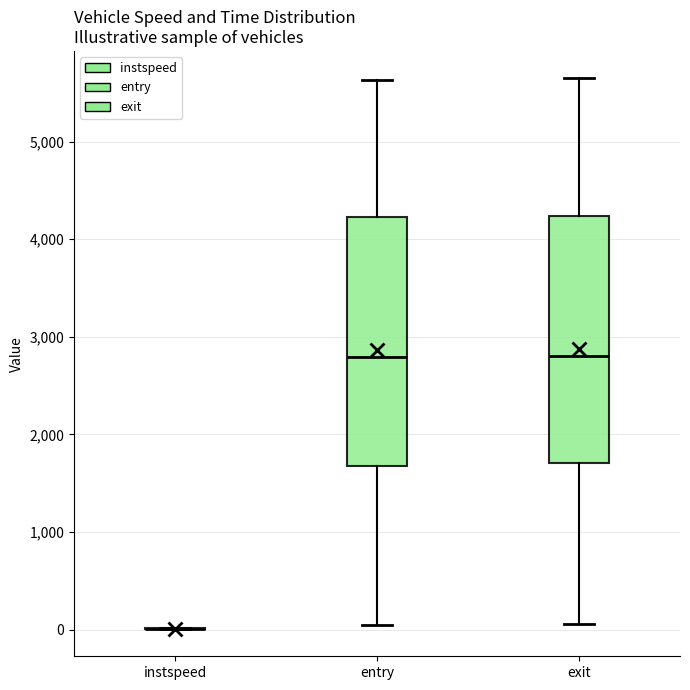

Reading left to right, read every box against the y-axis: the position of its median line, the range the box covers, and the ends of its whiskers. The values are not printed on the chart, so give them approximately, as read against the axis.

instspeed: box collapsed to a line at 0, whiskers 0 to 0
entry: median 2800, box 1700 to 4200, whiskers 0 to 5600
exit: median 2800, box 1700 to 4200, whiskers 100 to 5600